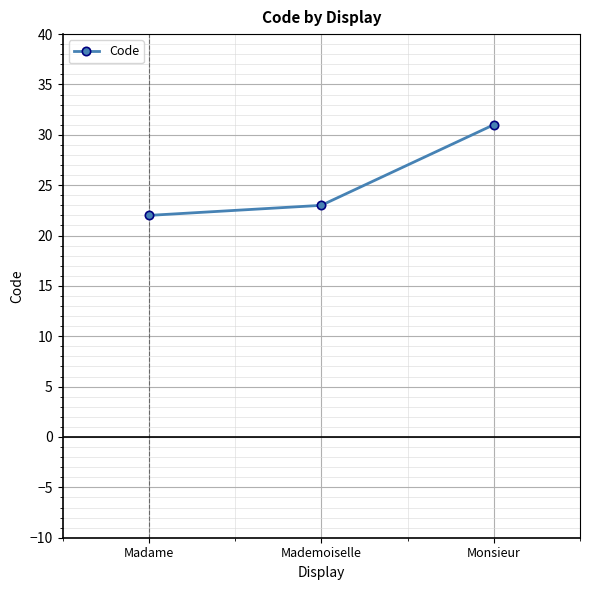

Which category has the lowest value across all series?

Madame